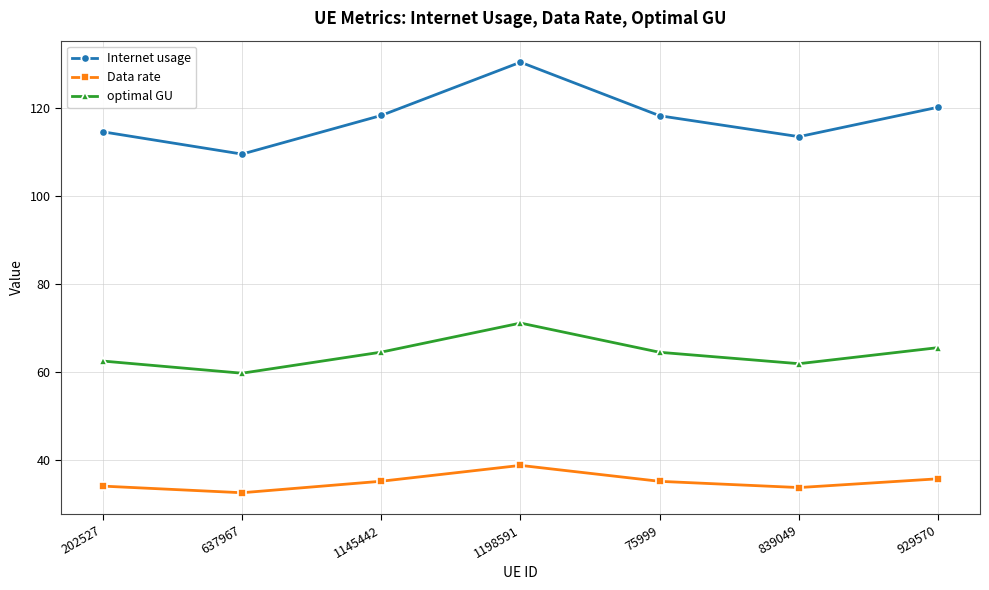

What is the total value across all series at 839049?

209.1